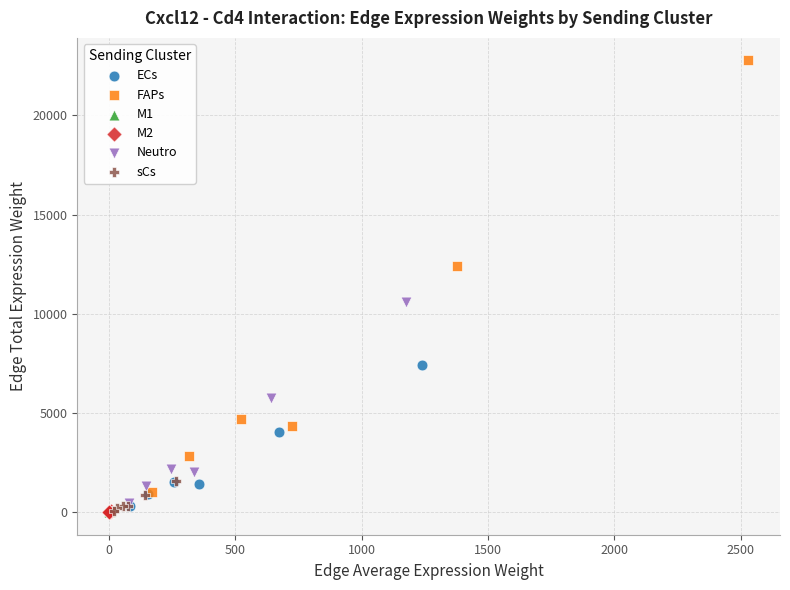

Which series has the largest Y range (max minus min)?

FAPs